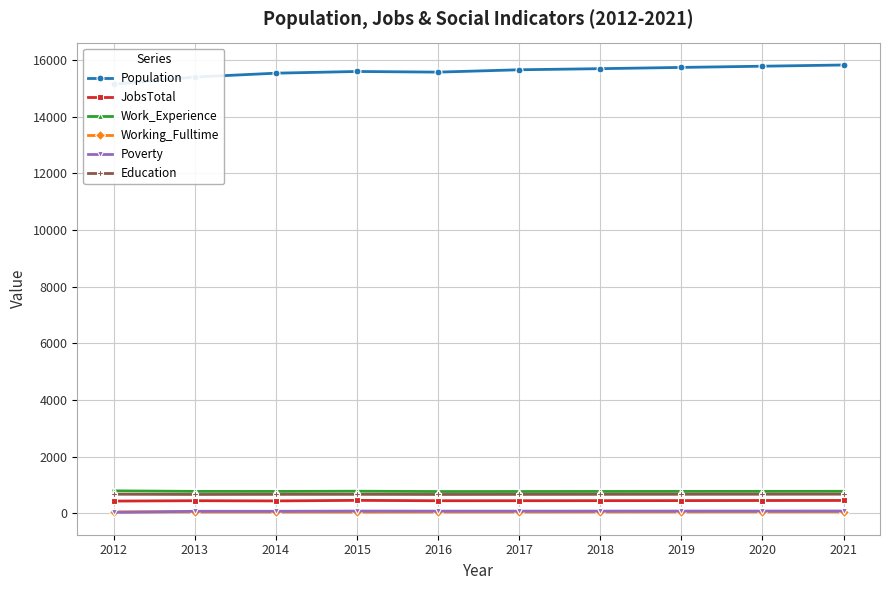

Rank the series by their maximum value, from highest to lowest.

Population, Work_Experience, Education, JobsTotal, Poverty, Working_Fulltime